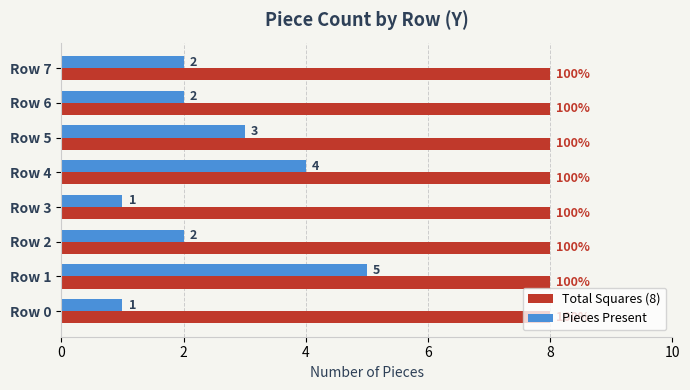

What is the lowest value of the Total Squares (8) series?

8